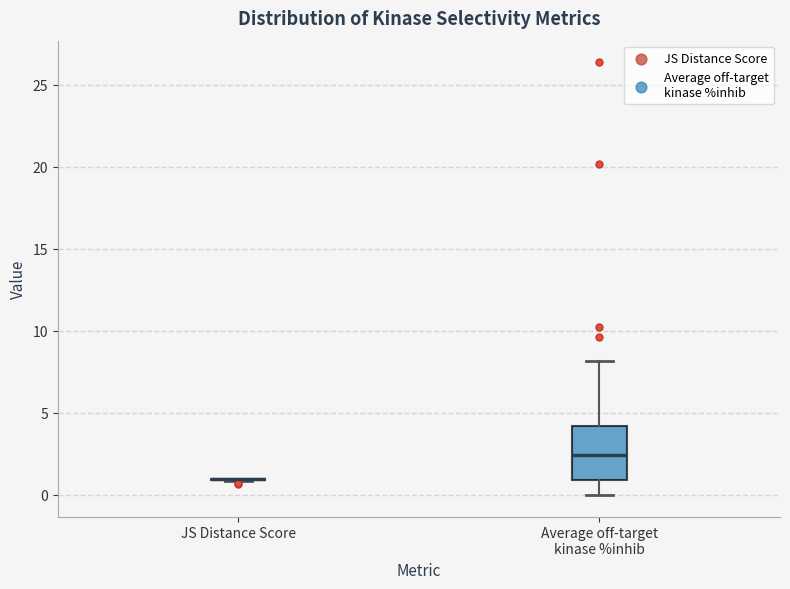

Comparing the boxes themselves (not the whiskers), which one is the tallest?

Average off-target kinase %inhib